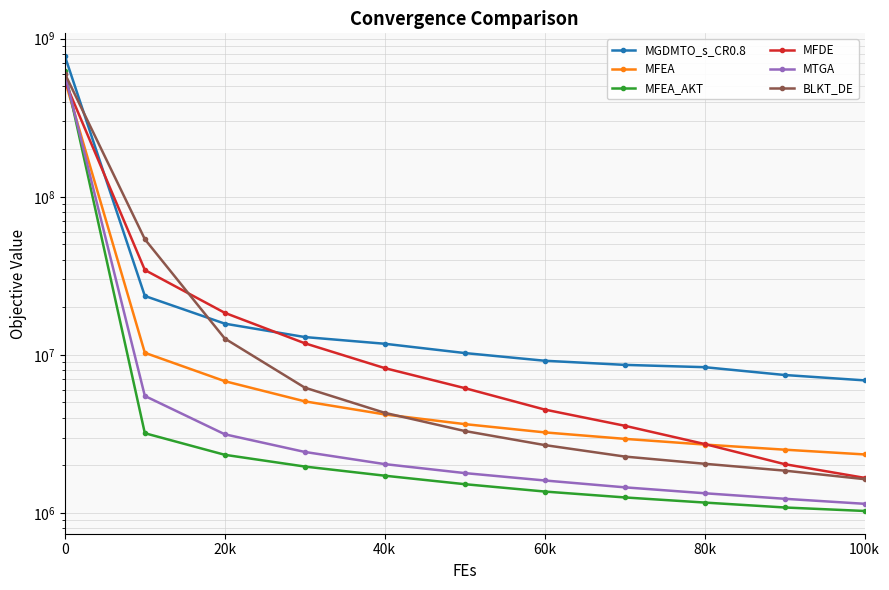

Count the number of categories in the chart.

11